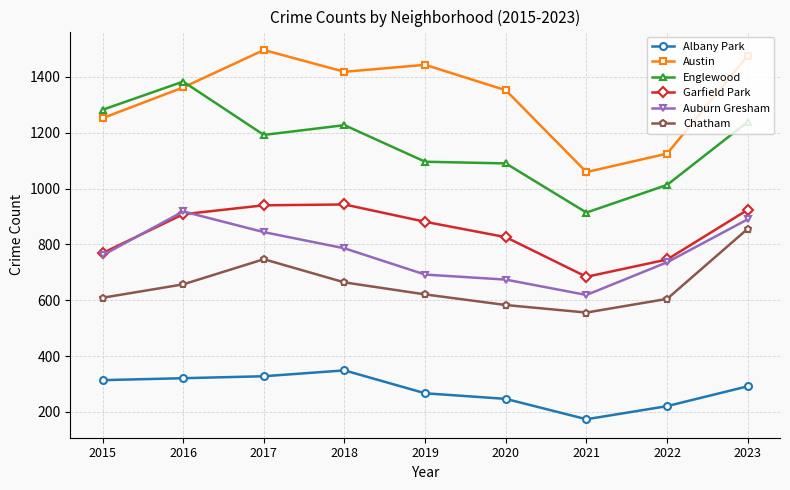

How many series are shown in this chart?

6